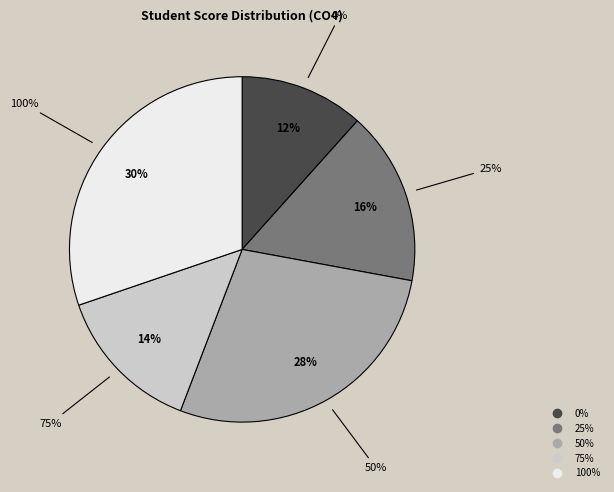

Is there a majority slice in this chart?

No